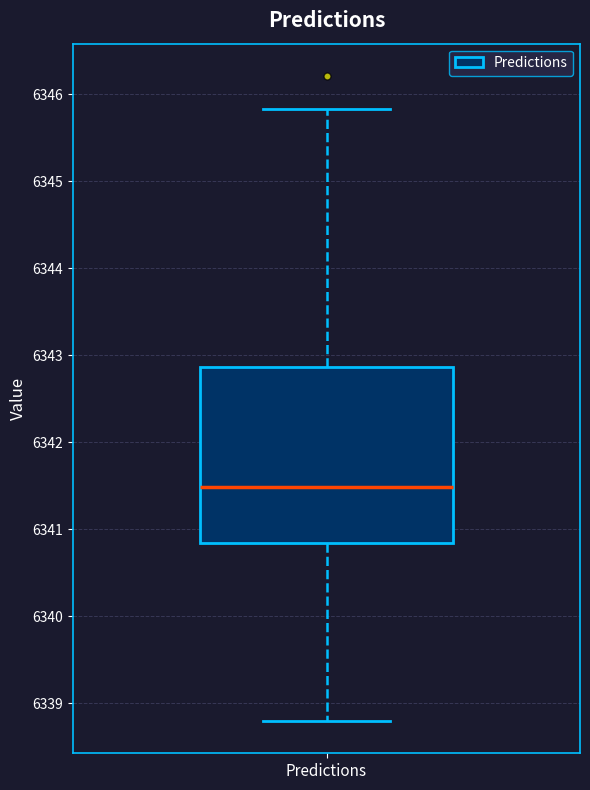

Read this box plot against the y-axis: the position of the median line, the range covered by the box, and the ends of both whiskers. The values are not printed on the chart, so give them approximately, as read against the axis.

median 6341.5, box 6340.8 to 6342.9, whiskers 6338.8 to 6345.8